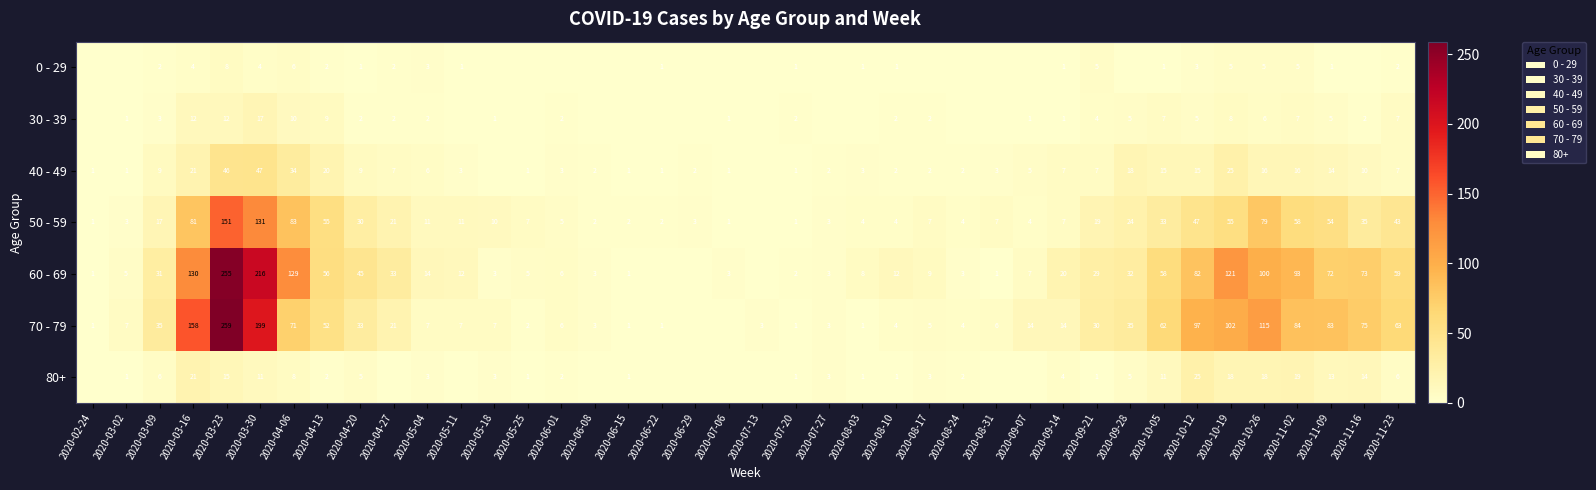

What is the total value across all series at 2020-10-26?

339